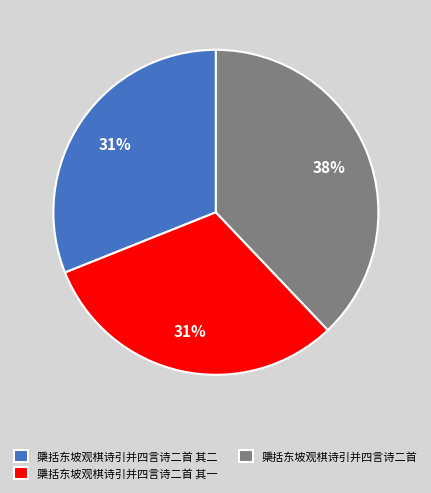

Is 檃括东坡观棋诗引并四言诗二首 the majority of the pie?

No